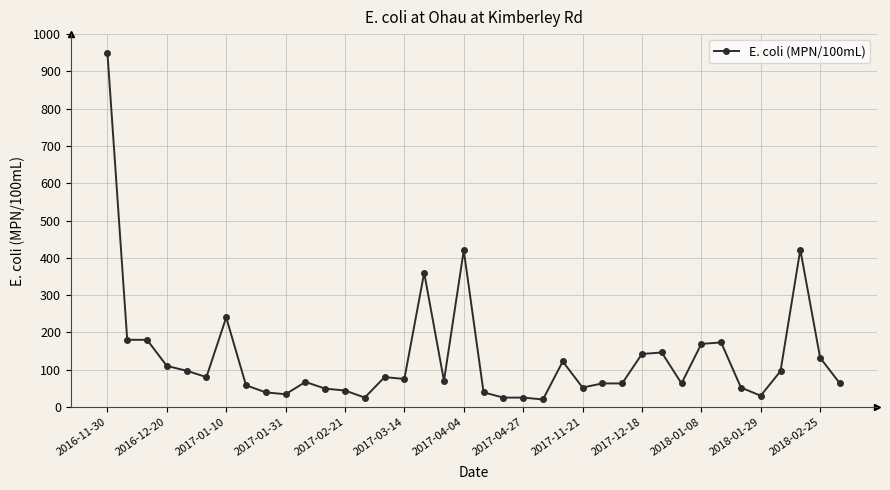

How many data points are less than 75?

19